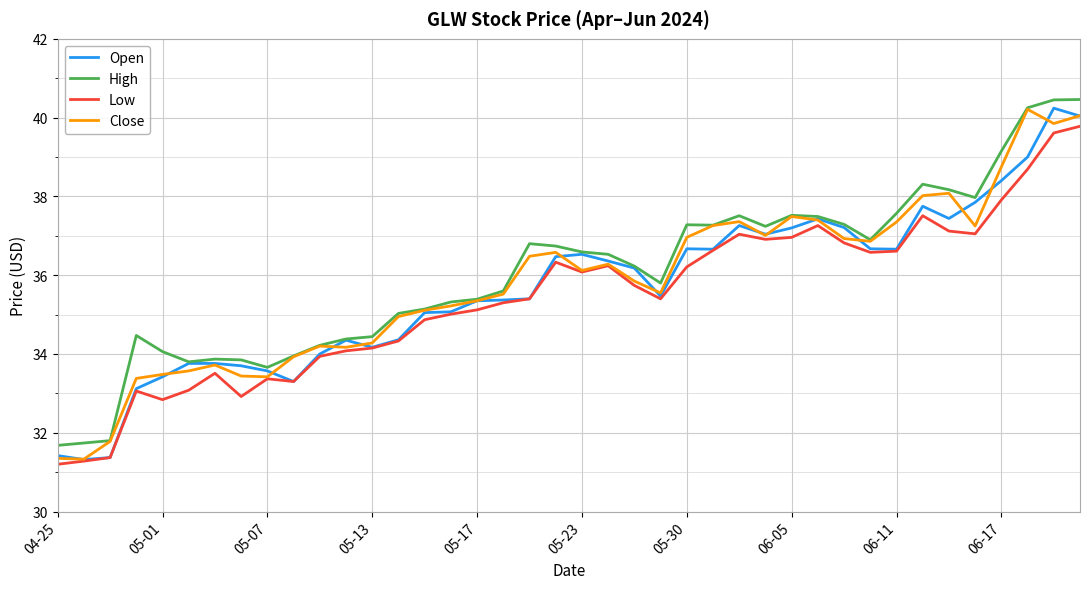

What is the highest value of the Low series?

39.8